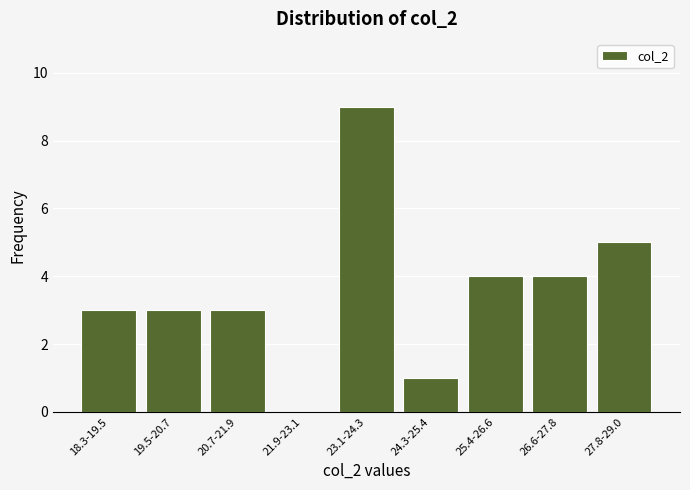

Reading left to right, extract all data points from this chart.

18.3-19.5=3	19.5-20.7=3	20.7-21.9=3	21.9-23.1=0	23.1-24.3=9	24.3-25.4=1	25.4-26.6=4	26.6-27.8=4	27.8-29.0=5